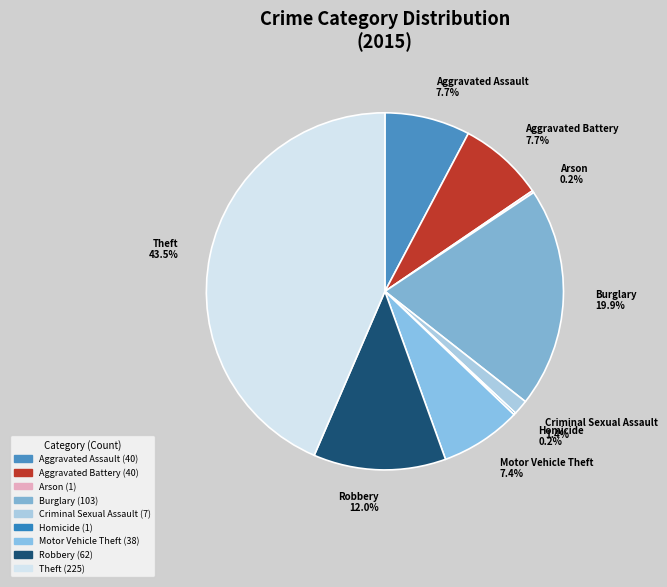

To the nearest percent, what is the difference between the Theft and Aggravated Battery slice percentages?

36%